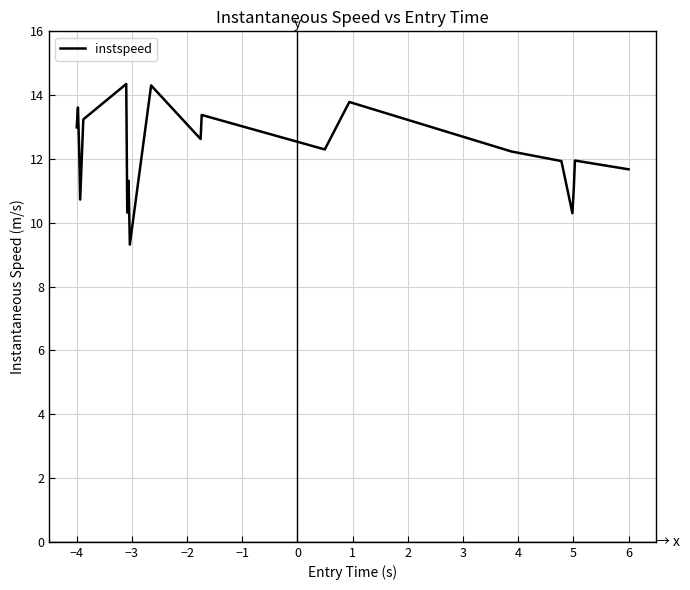

What is the average value?

12.2